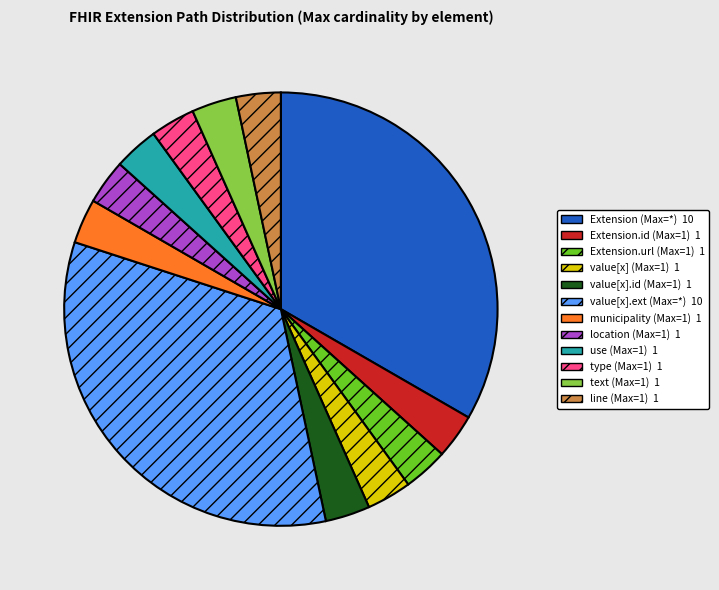

Count the number of slices in the pie.

12